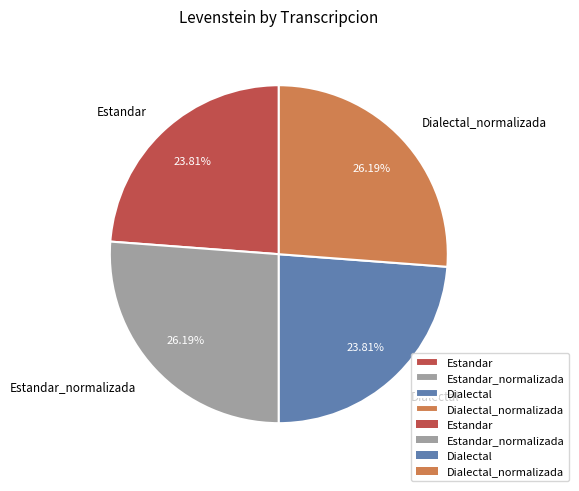

How much of the chart is everything except Dialectal_normalizada?

73.8%